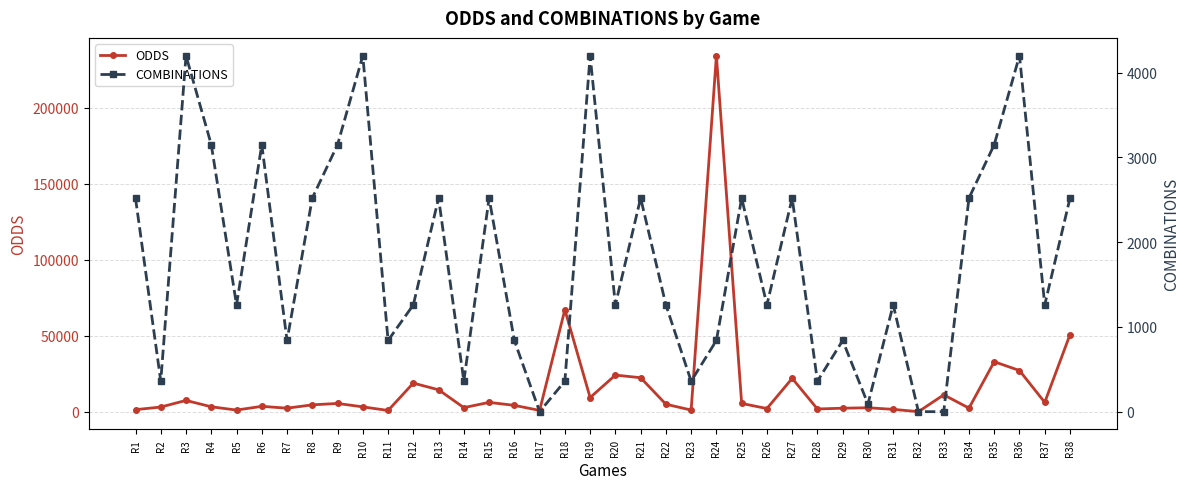

Which series changed the most between R19 and R28?

ODDS